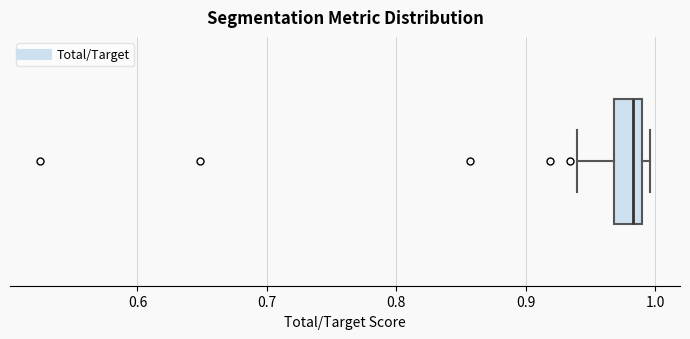

Where is the left edge of the box on the x-axis? The values are not printed on the chart, so give them approximately, as read against the axis.

0.97